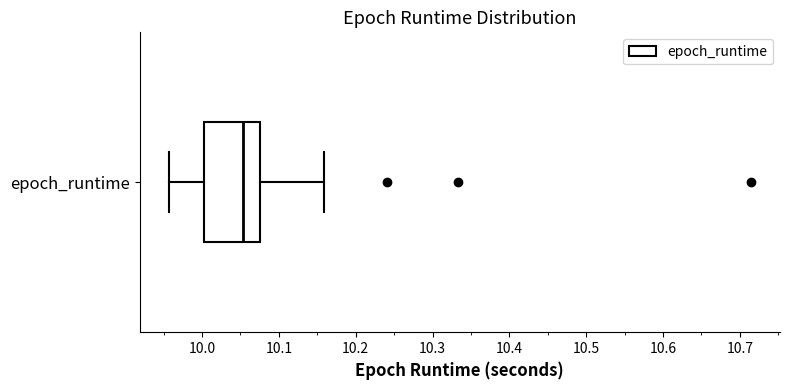

Read this box plot against the x-axis: the position of the median line, the range covered by the box, and the ends of both whiskers. The values are not printed on the chart, so give them approximately, as read against the axis.

median 10.05, box 10.00 to 10.08, whiskers 9.96 to 10.16